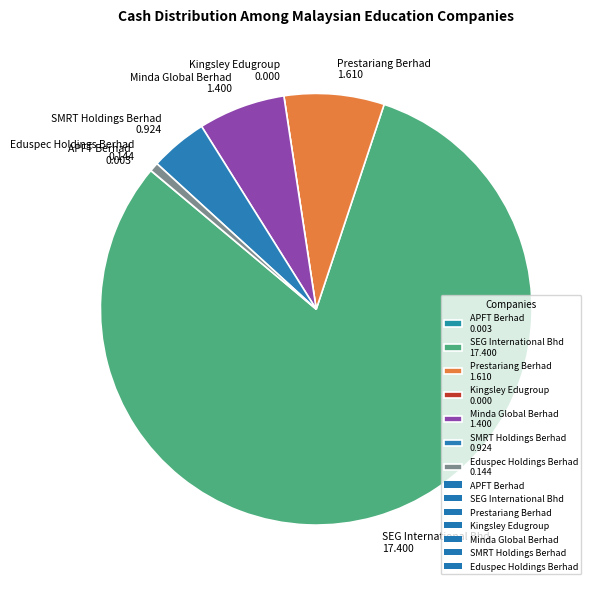

Which has a higher value, SMRT Holdings Berhad 0.924 or Eduspec Holdings Berhad 0.144?

SMRT Holdings Berhad 0.924